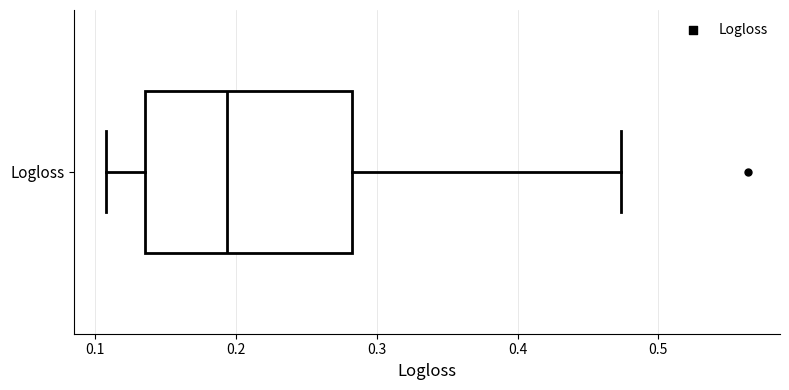

Transcribe this box plot: give where the median line is, the range the box spans, and where the two whiskers end, as read against the x-axis. The values are not printed on the chart, so give them approximately, as read against the axis.

median 0.19, box 0.14 to 0.28, whiskers 0.11 to 0.47